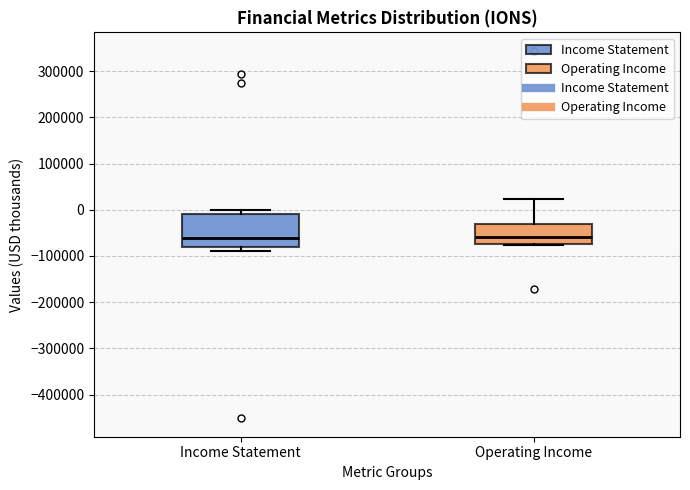

Reading left to right, transcribe this box plot: for each box, give where its median line is, the range the box spans, and where its two whiskers end, as read against the y-axis. The values are not printed on the chart, so give them approximately, as read against the axis.

Income Statement: median -60000, box -80000 to -10000, whiskers -90000 to 0
Operating Income: median -60000, box -70000 to -30000, whiskers -80000 to 20000